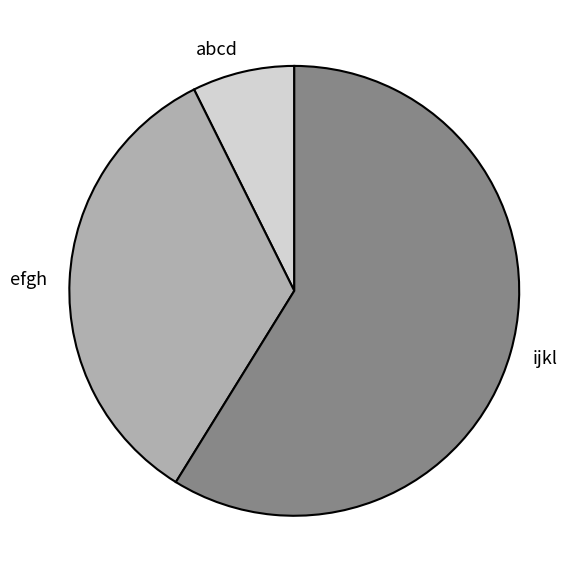

Rank the categories by value from lowest to highest.

abcd, efgh, ijkl